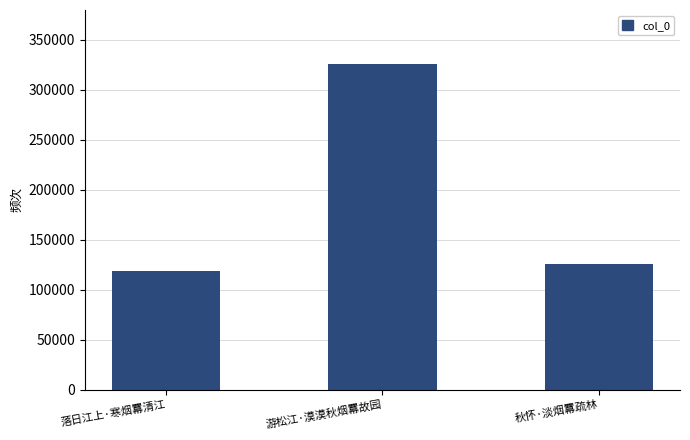

Does the chart contain any negative values?

No